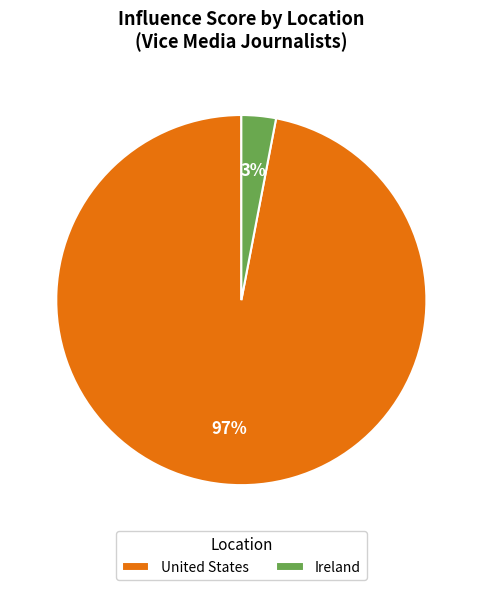

Which slice is the smallest?

Ireland